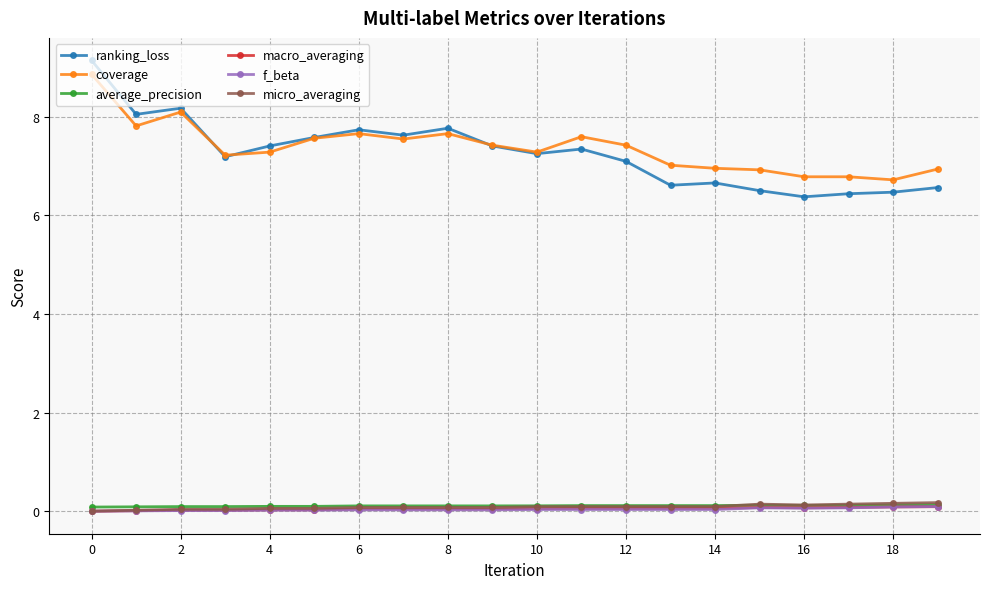

True or false: ranking_loss and average_precision intersect in this chart.

False